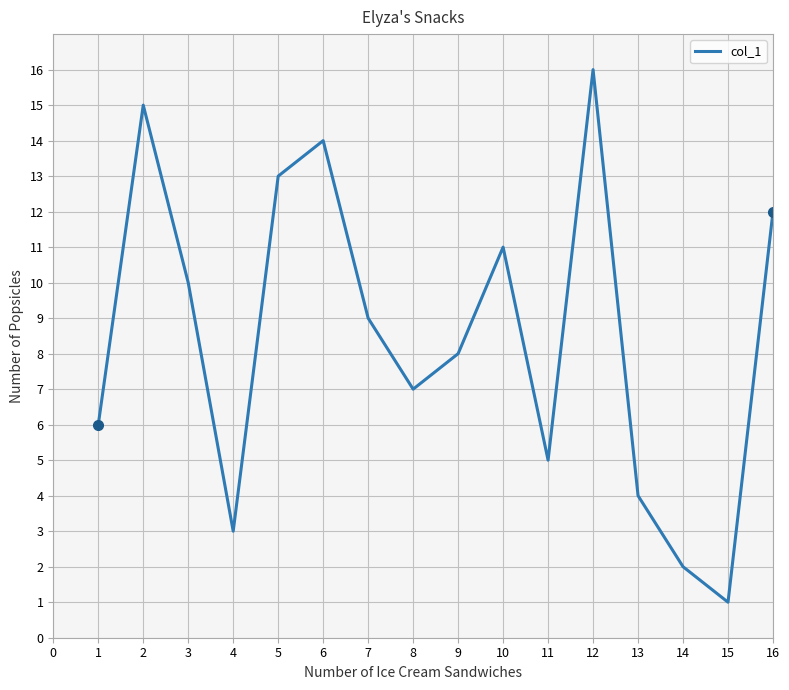

True or false: the data shows 13 at 5.

True